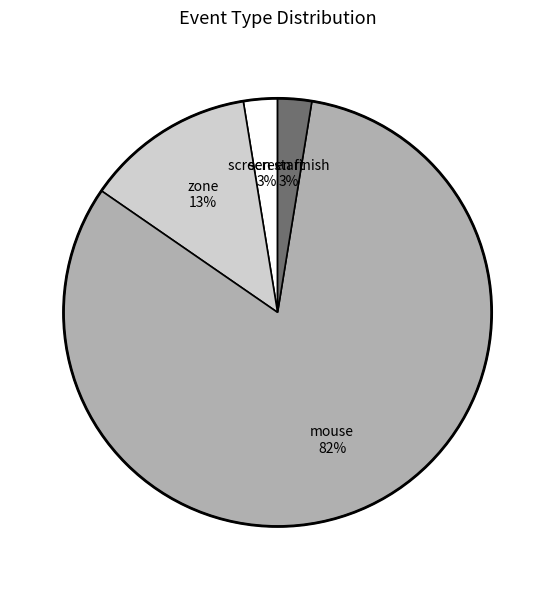

How many segments does this pie chart have?

4